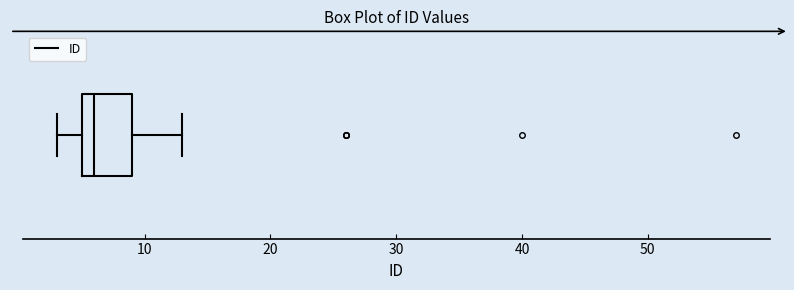

Transcribe this box plot: give where the median line is, the range the box spans, and where the two whiskers end, as read against the x-axis. The values are not printed on the chart, so give them approximately, as read against the axis.

median 6, box 5 to 9, whiskers 3 to 13